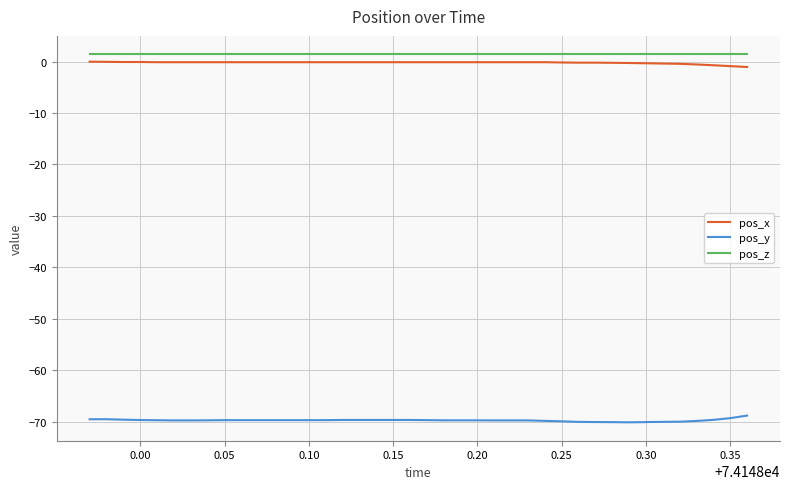

Reading right to left, transcribe all the data shown in this chart.

pos_x: -1.1	-0.9	-0.7	-0.6	-0.4	-0.3	-0.3	-0.3	-0.3	-0.2	-0.2	-0.2	-0.1	-0.1	-0.1	-0.1	-0.1	-0.1	-0.1	-0.1	-0.1	-0.1	-0.1	-0.1	-0.1	-0.1	-0.1	-0.1	-0.1	-0.1	-0.1	-0.1	-0.1	-0.1	-0.1	-0.1	-0.1	-0.1	-0.1	-0.0
pos_y: -68.8	-69.3	-69.6	-69.8	-70.0	-70.0	-70.1	-70.1	-70.1	-70.0	-70.0	-69.9	-69.8	-69.7	-69.7	-69.7	-69.7	-69.7	-69.7	-69.7	-69.6	-69.6	-69.6	-69.6	-69.6	-69.7	-69.7	-69.7	-69.7	-69.7	-69.7	-69.7	-69.7	-69.7	-69.7	-69.7	-69.6	-69.6	-69.5	-69.5
pos_z: 1.4	1.4	1.4	1.4	1.4	1.4	1.4	1.4	1.4	1.4	1.4	1.4	1.4	1.4	1.4	1.4	1.4	1.4	1.4	1.4	1.4	1.4	1.4	1.4	1.4	1.4	1.4	1.4	1.4	1.4	1.4	1.4	1.4	1.4	1.4	1.4	1.4	1.4	1.4	1.4